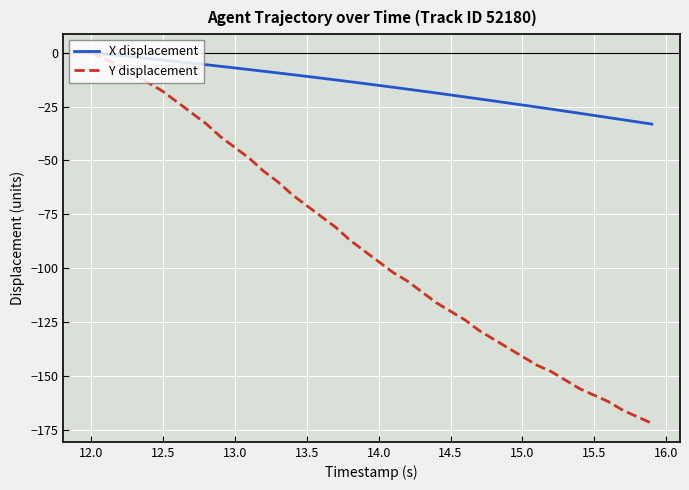

How many lines are shown in the chart?

2